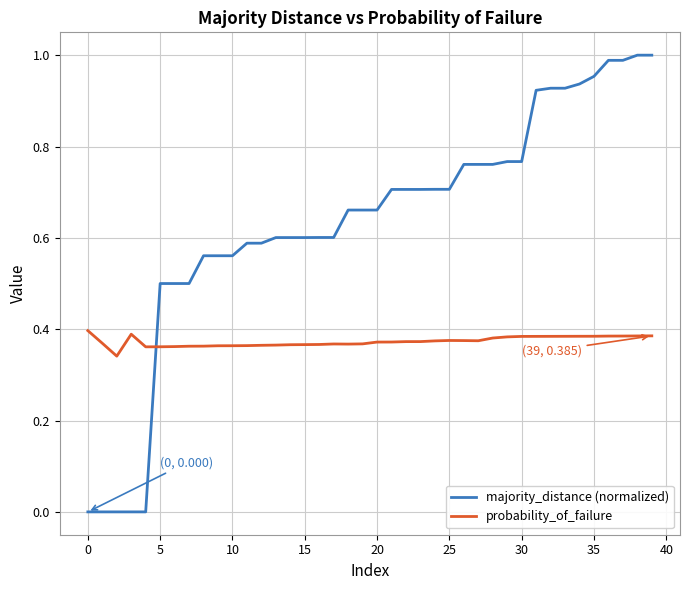

Which series has the widest spread of values?

majority_distance (normalized)